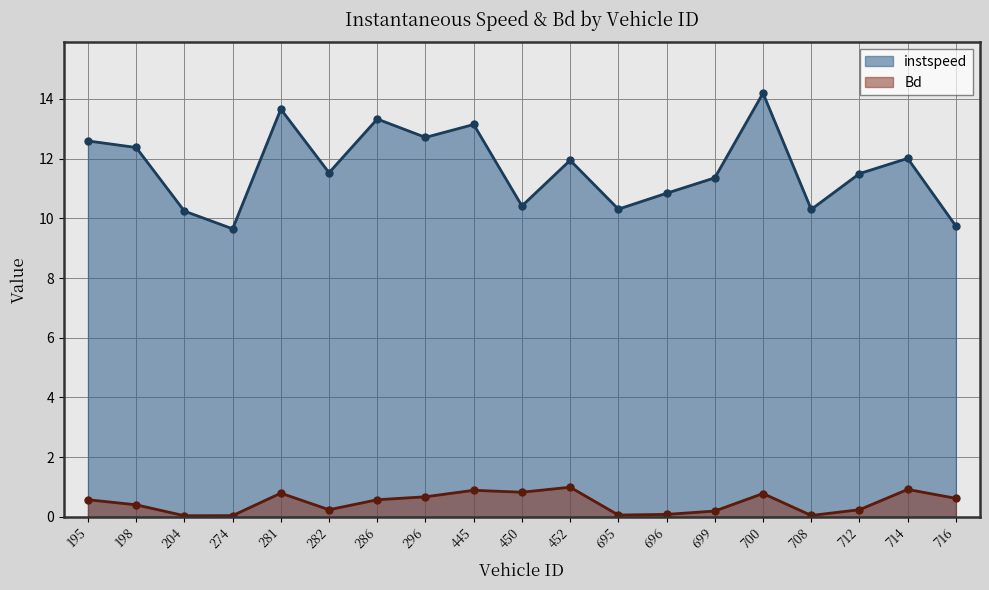

True or false: instspeed and Bd intersect in this chart.

False